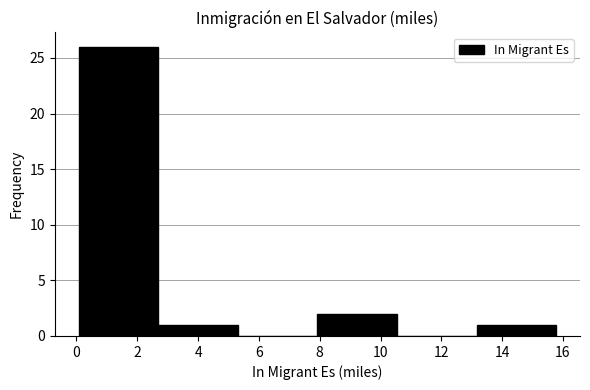

Over which range of the x-axis is the bar tallest?

0.0 to 2.6